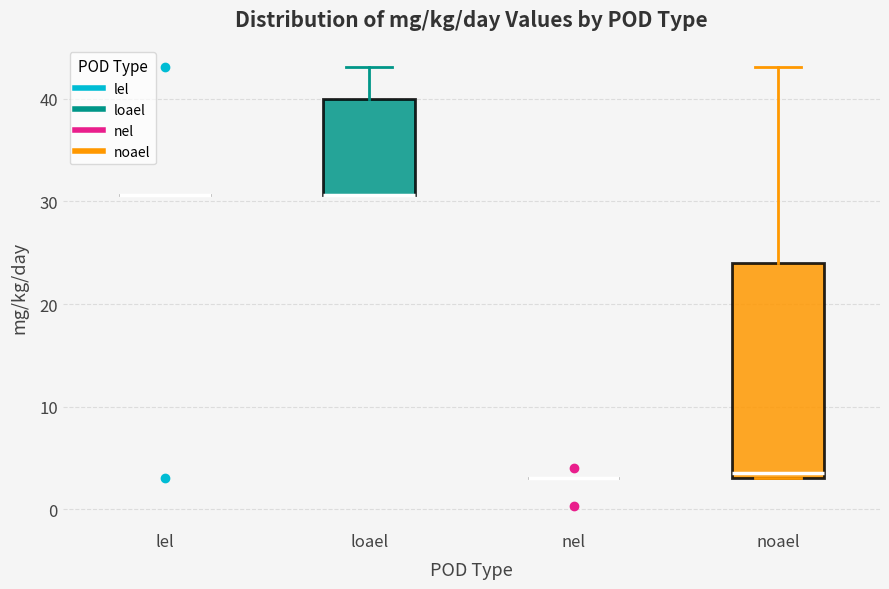

Reading left to right, read every box against the y-axis: the position of its median line, the range the box covers, and the ends of its whiskers. The values are not printed on the chart, so give them approximately, as read against the axis.

lel: box collapsed to a line at 31, whiskers 31 to 31
loael: median 31 (drawn on the box's lower edge), box 31 to 40, whiskers 31 to 43
nel: box collapsed to a line at 3, whiskers 3 to 3
noael: median 4, box 3 to 24, whiskers 3 to 43